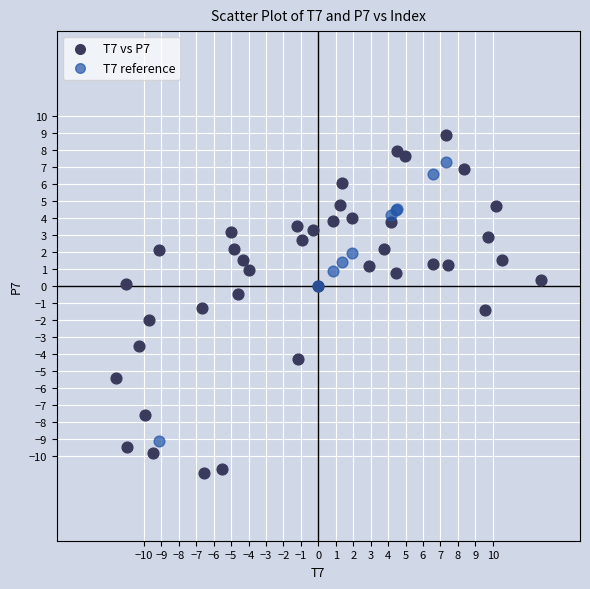

Which series reaches the maximum Y coordinate?

T7 vs P7